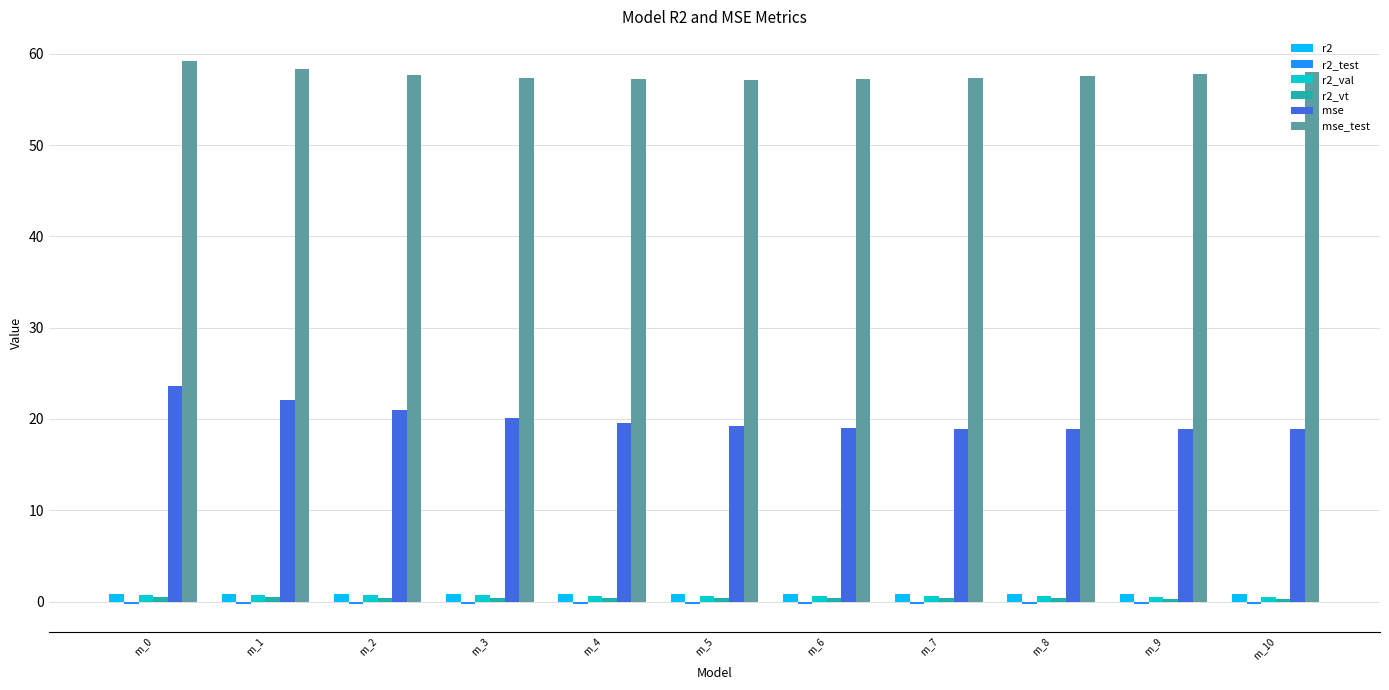

The value of mse at m_1 is 8.4. True or false?

False